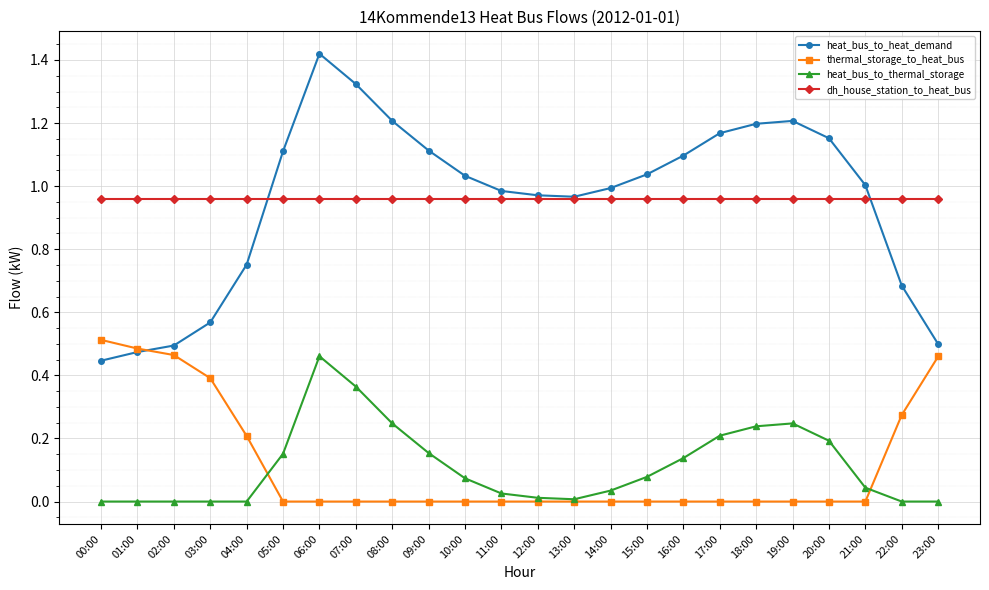

What is the difference between the second highest and minimum values in the heat_bus_to_heat_demand series?

0.9